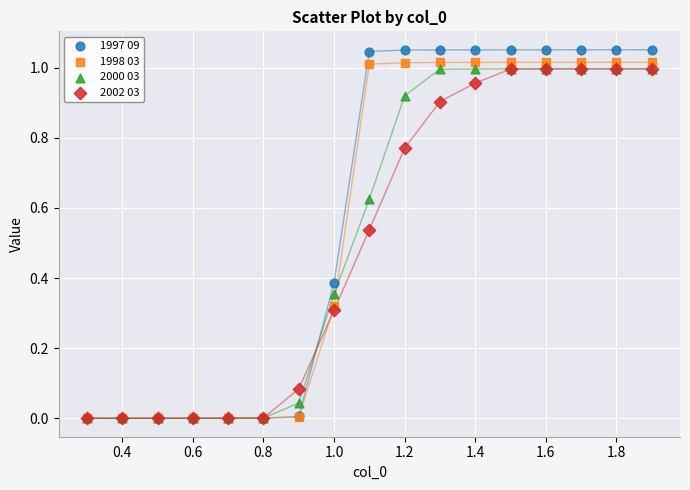

What are all the series names shown in the legend?

1997 09, 1998 03, 2000 03, 2002 03